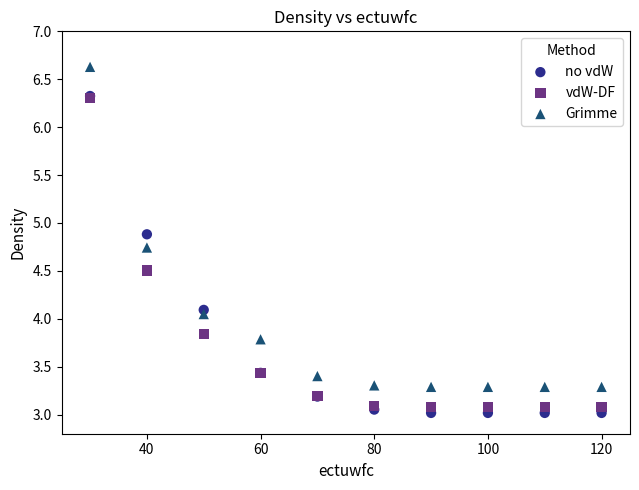

Which series reaches the minimum Y coordinate?

no vdW